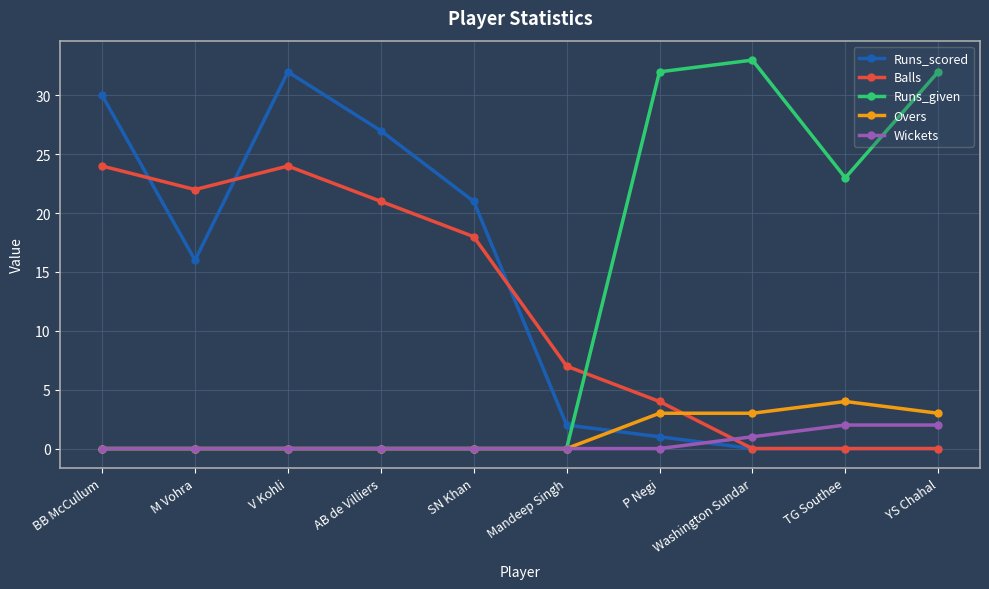

What are all the series names shown in the legend?

Runs_scored, Balls, Runs_given, Overs, Wickets